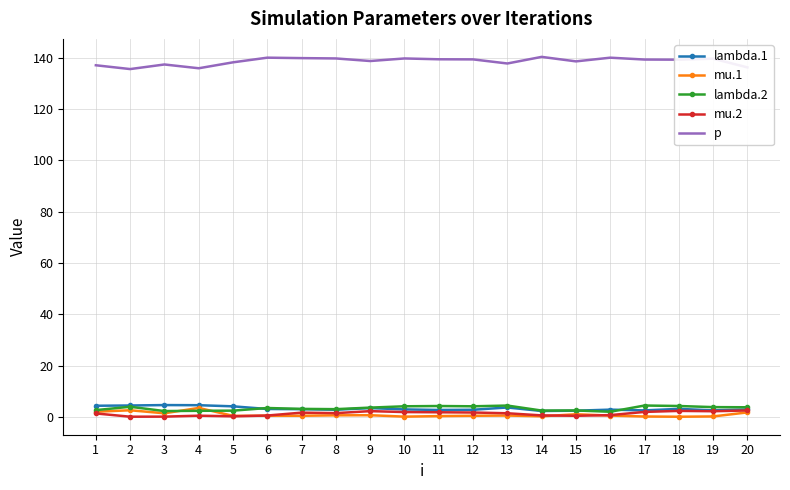

What is the difference between the p values at 1 and 4?

1.2